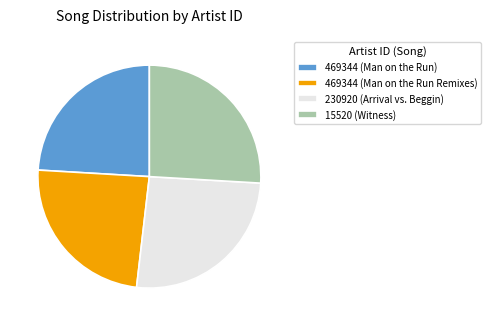

Does 15520 (Witness) represent more than half of the total?

No